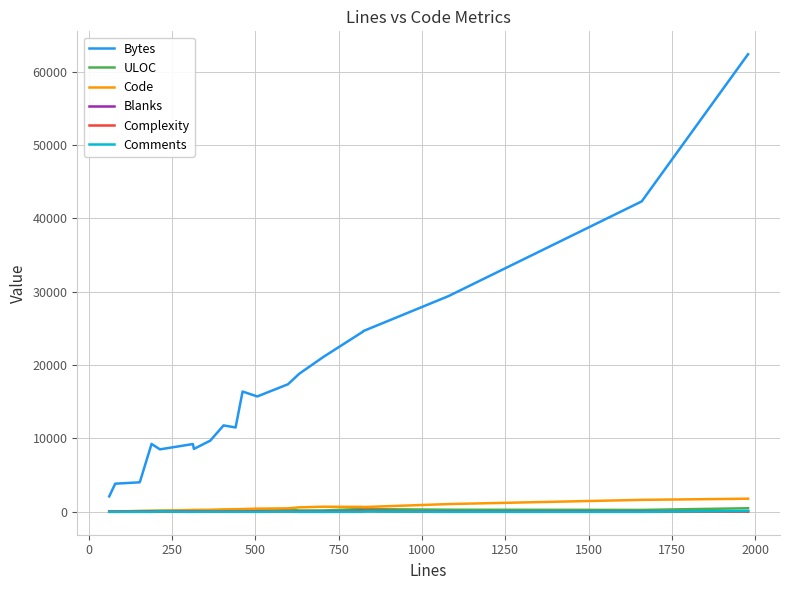

True or false: Blanks and Bytes cross at least once.

False